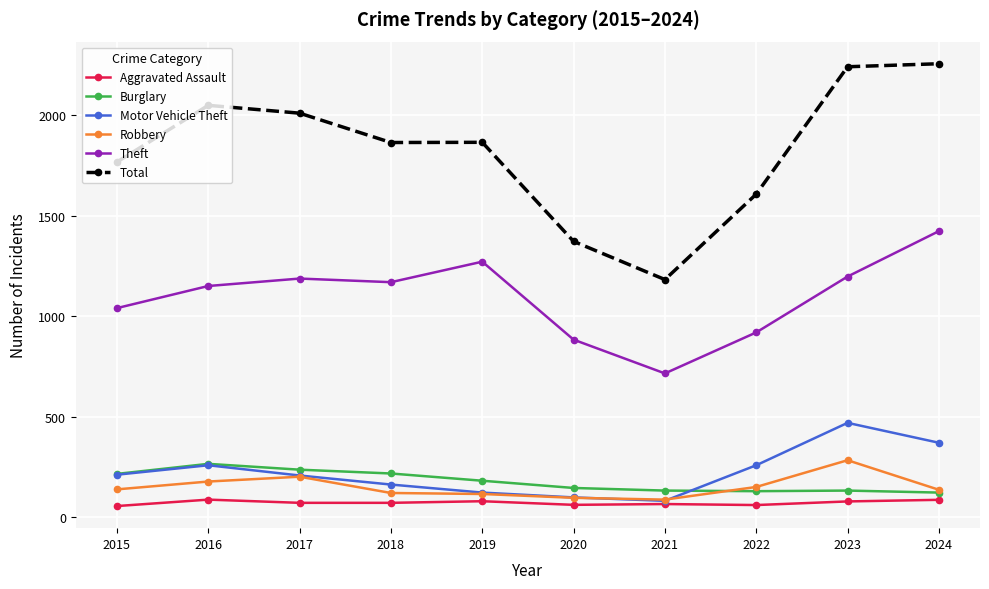

Which series has the widest spread of values?

Total